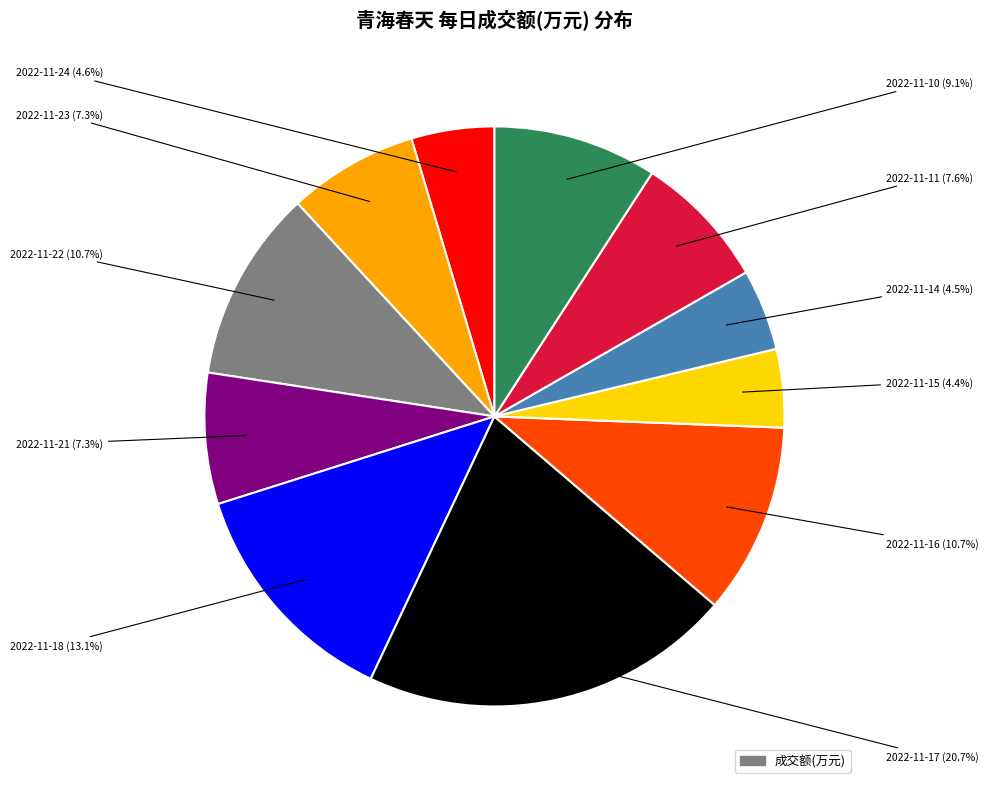

To the nearest percent, what is the difference between the largest and smallest slice percentages?

16%